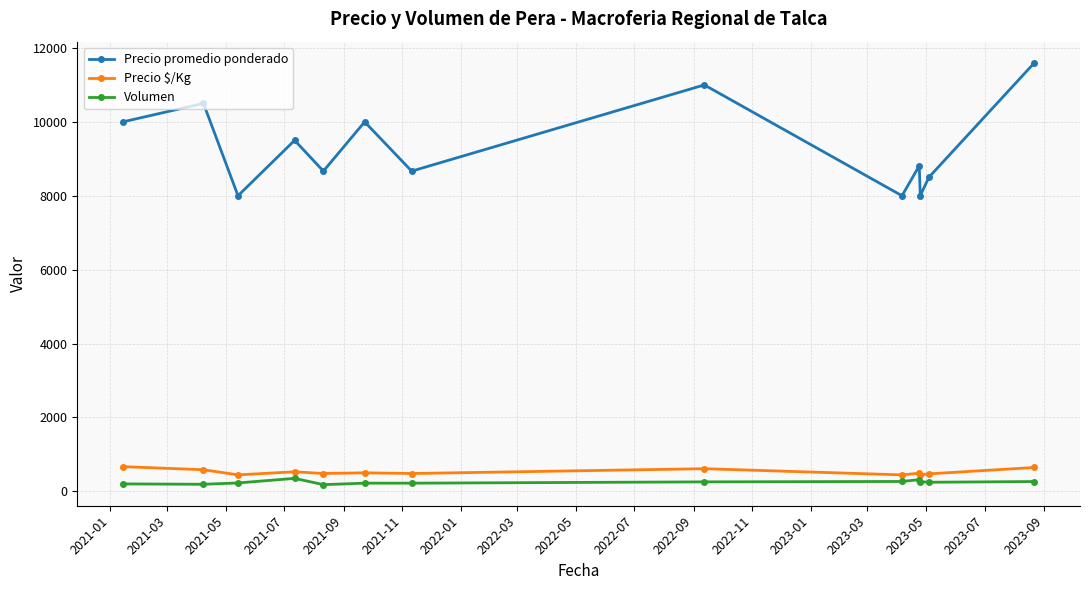

Which series has the largest total across all categories?

Precio promedio ponderado